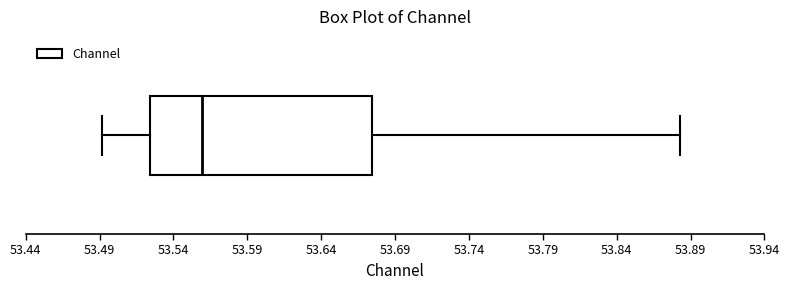

Where does the median line of the box sit on the x-axis? The values are not printed on the chart, so give them approximately, as read against the axis.

53.560